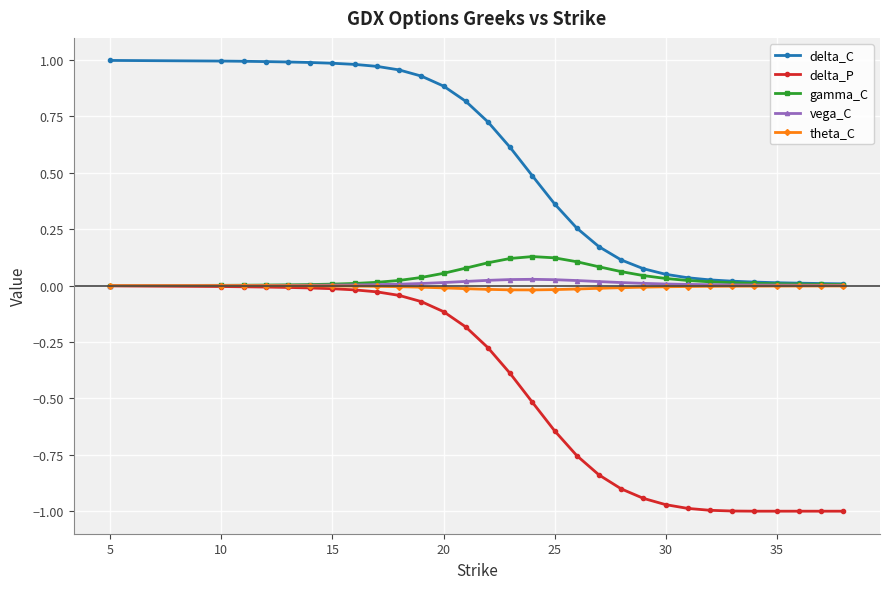

Which series has the widest spread of values?

delta_P